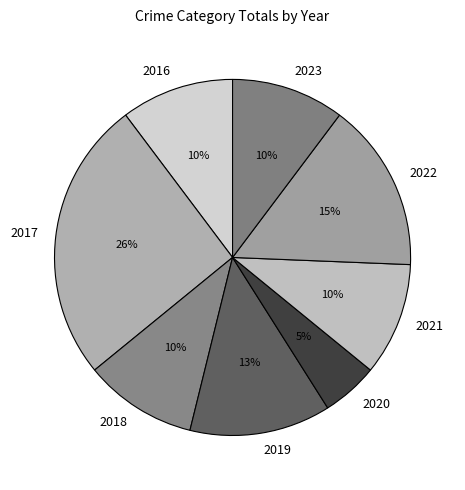

Which category has the smallest portion of the pie?

2020